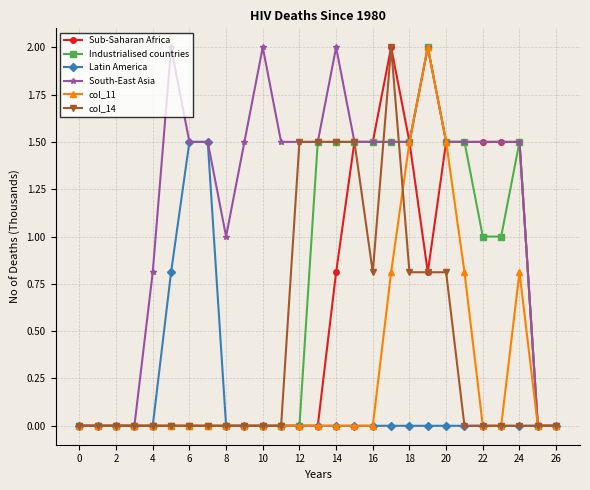

What is the maximum value for Sub-Saharan Africa?

2.0